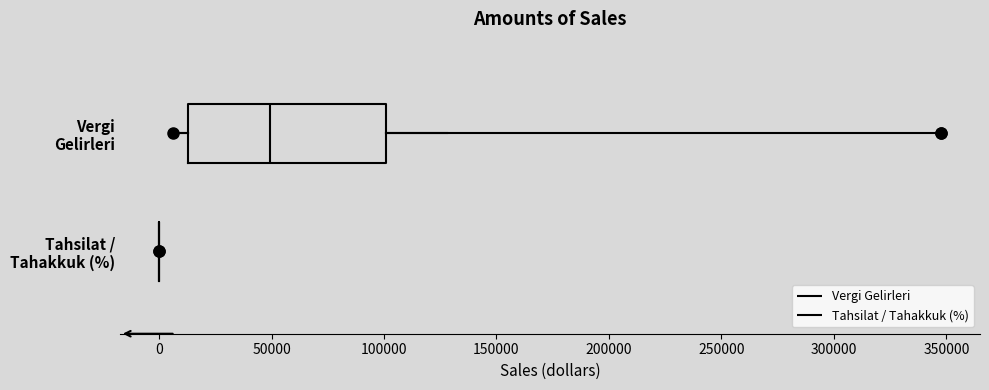

Reading bottom to top, read every box against the x-axis: the position of its median line, the range the box covers, and the ends of its whiskers. The values are not printed on the chart, so give them approximately, as read against the axis.

Tahsilat / Tahakkuk (%): box collapsed to a line at 0, whiskers 0 to 0
Vergi Gelirleri: median 50000, box 15000 to 100000, whiskers 5000 to 130000